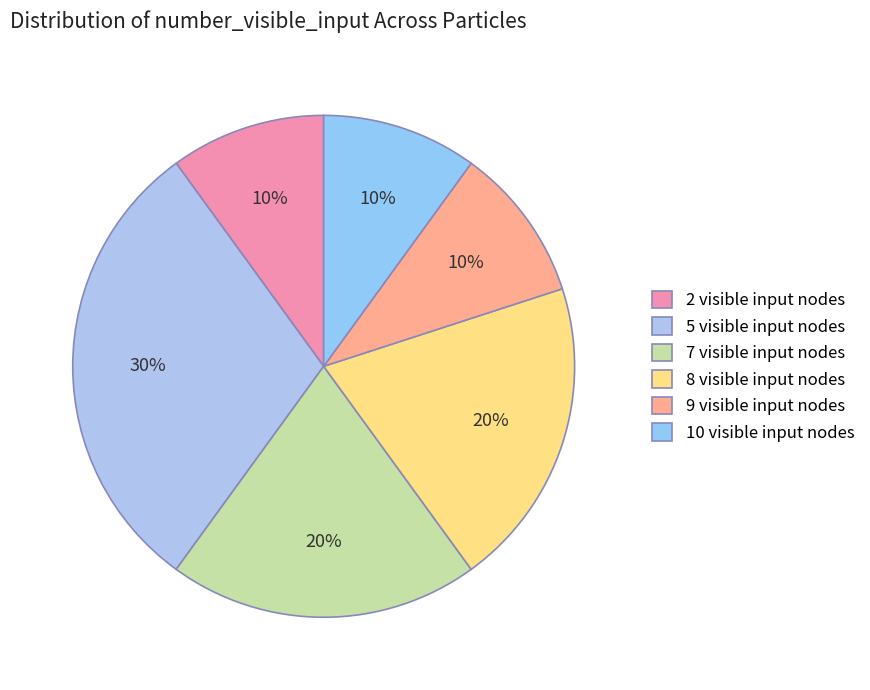

How many slices are in this pie chart?

6